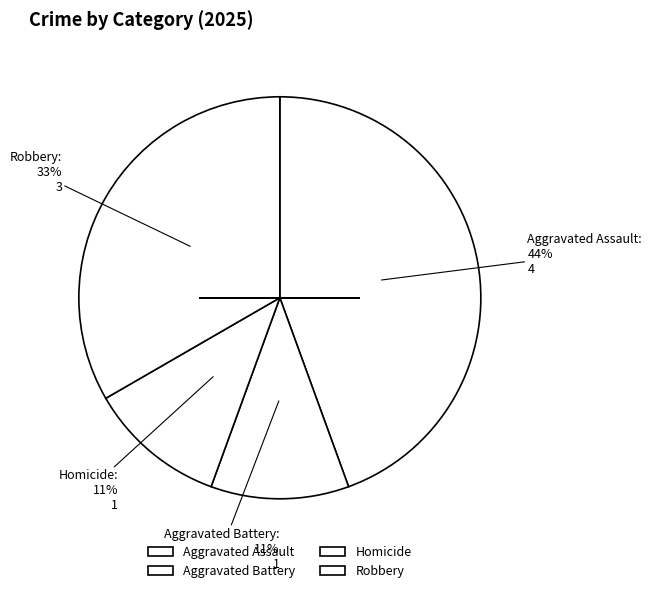

What is the total percentage of Aggravated Assault and Homicide?

55.6%